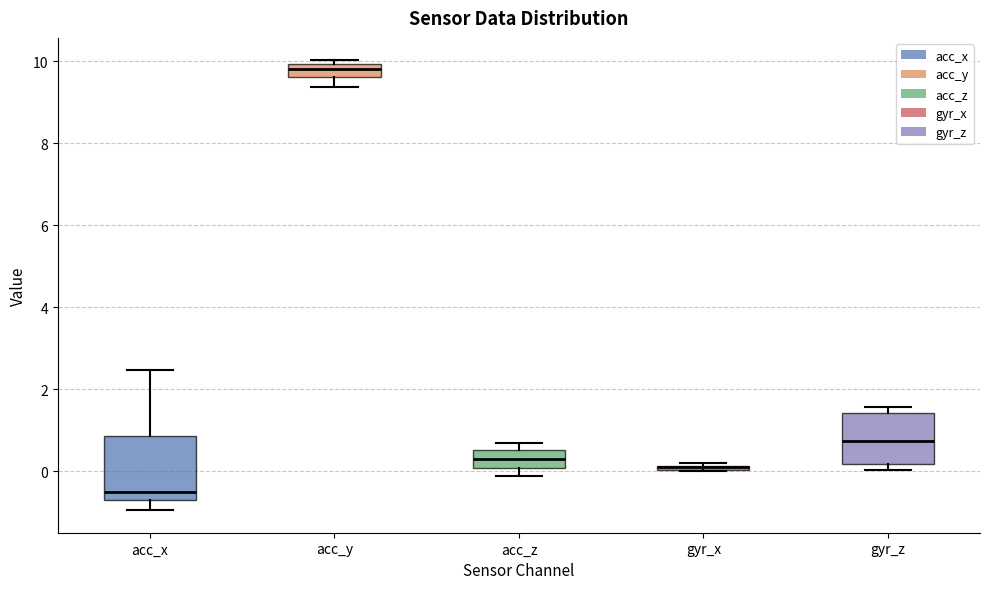

Which box is the tallest, from its lower edge to its upper edge?

acc_x